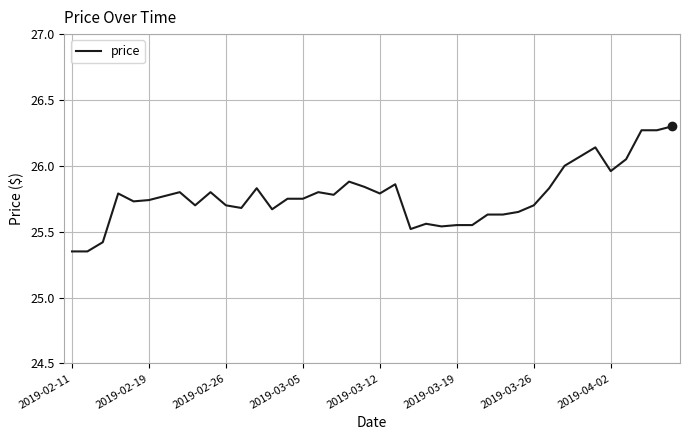

How many lines are shown in the chart?

1